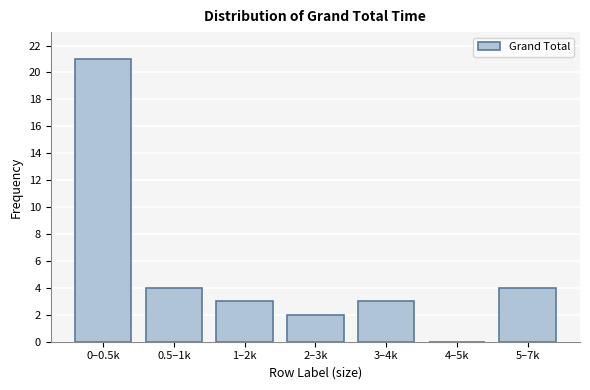

Reading left to right, list all the values displayed in this chart.

0–0.5k=21	0.5–1k=4	1–2k=3	2–3k=2	3–4k=3	4–5k=0	5–7k=4